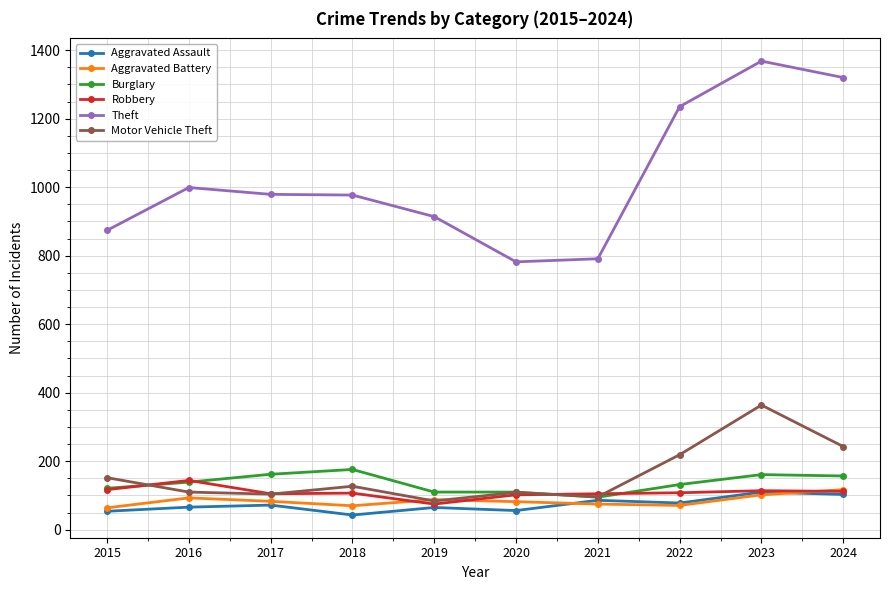

Which series has the largest range (max minus min)?

Theft